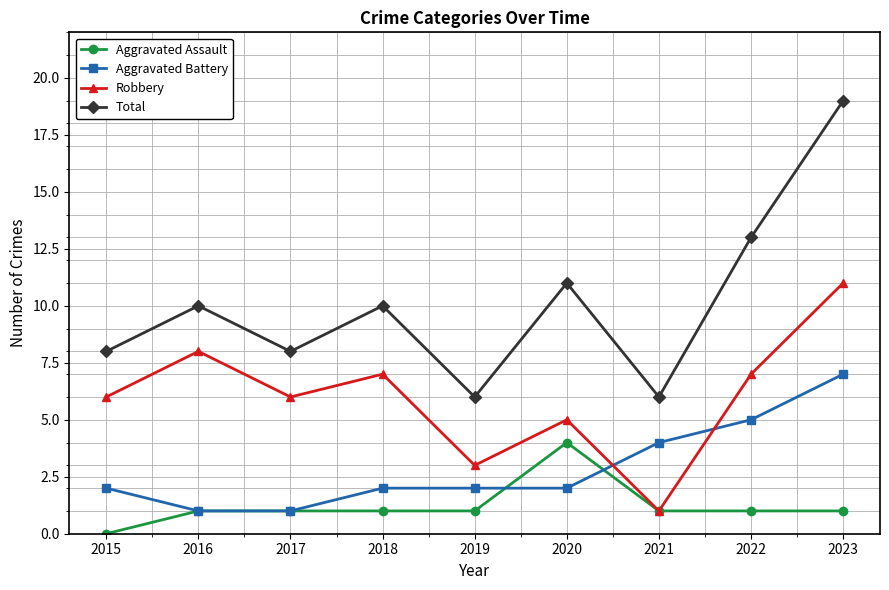

Is the value of Aggravated Battery at 2016 greater than the value of Aggravated Assault at 2020?

No